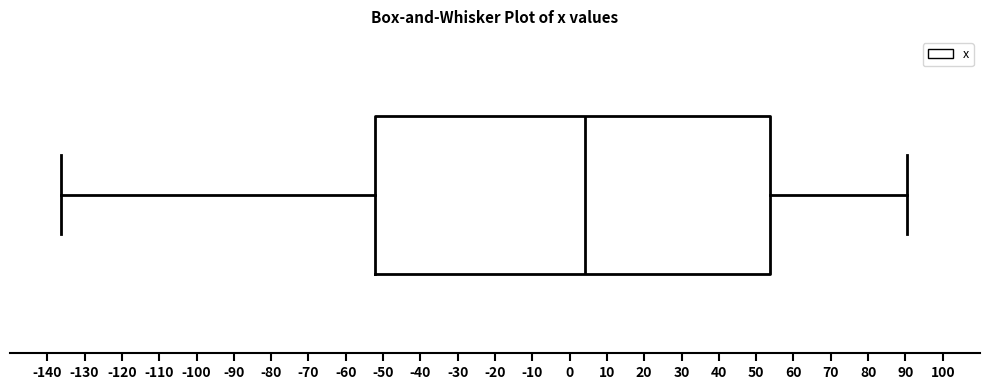

Transcribe this box plot: give where the median line is, the range the box spans, and where the two whiskers end, as read against the x-axis. The values are not printed on the chart, so give them approximately, as read against the axis.

median 4, box -52 to 54, whiskers -136 to 91